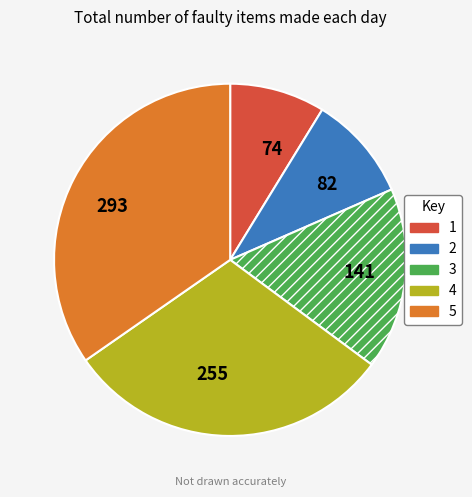

Approximately how many times larger is the value at 141 compared to 74?

1.9